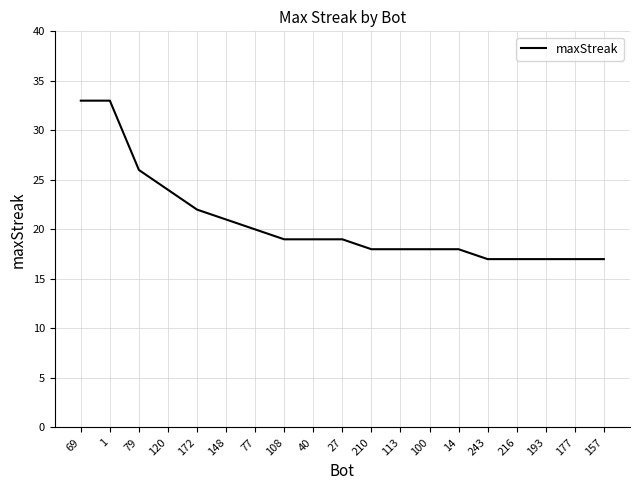

What is the change in value from 69 to 193?

-16